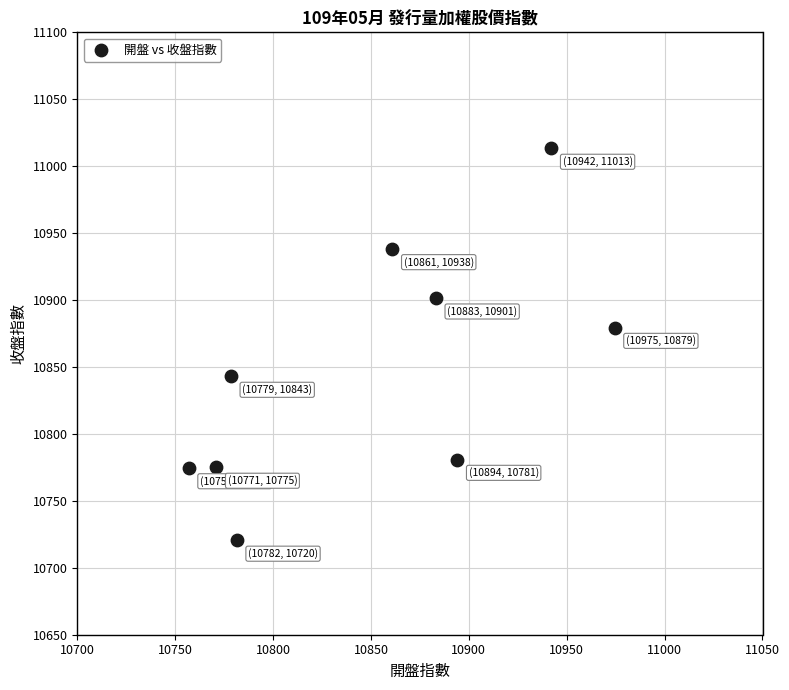

What is the range of X values (max minus min)?

217.6